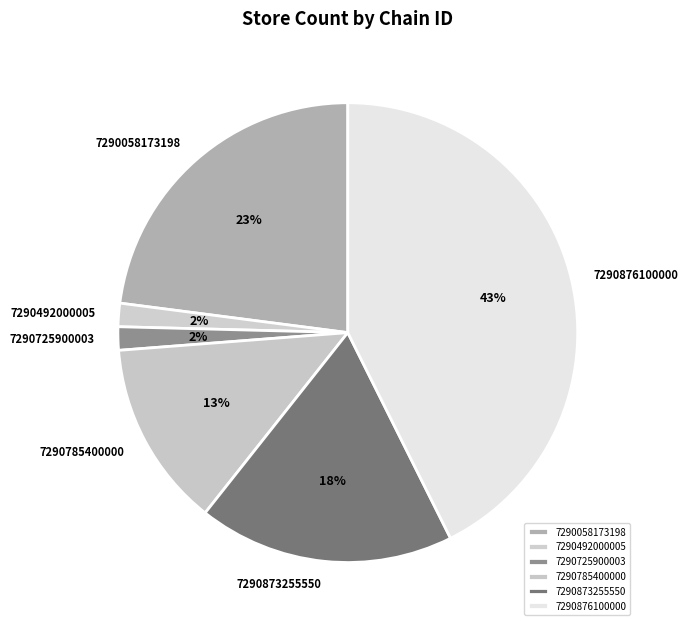

Which slice is the largest?

7290876100000